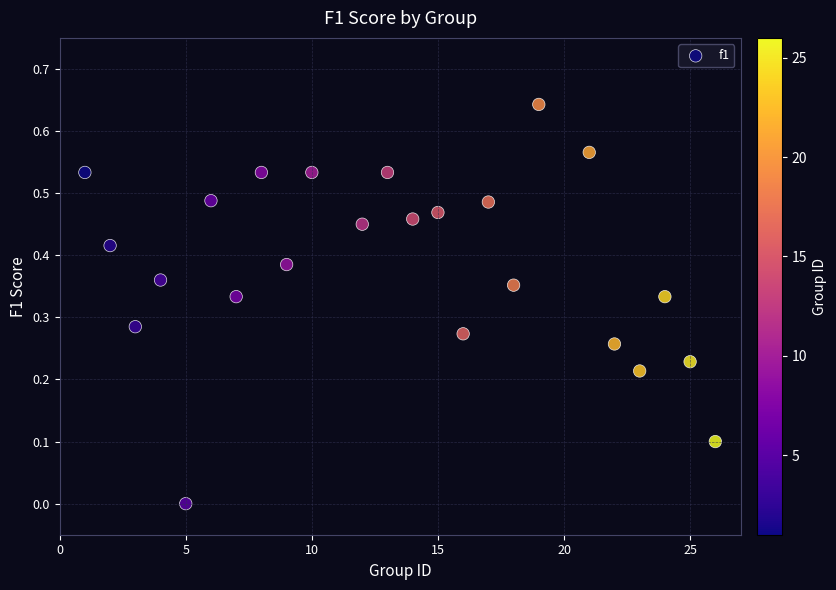

What is the range of X values (max minus min)?

25.0